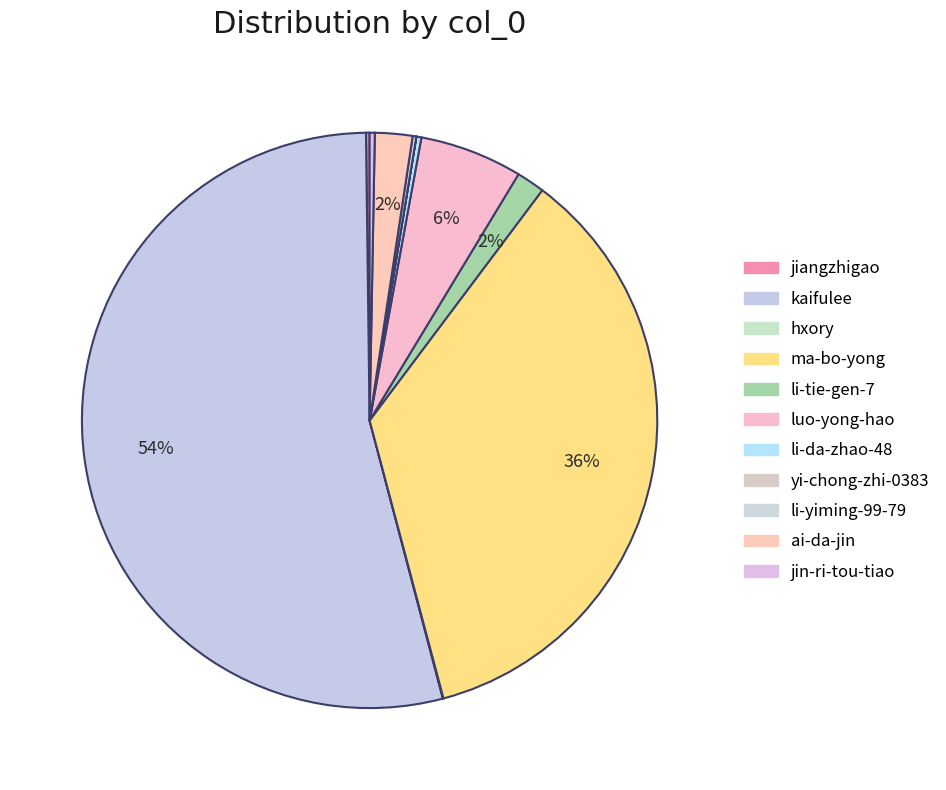

Is it true that jin-ri-tou-tiao is 12% of the pie?

False